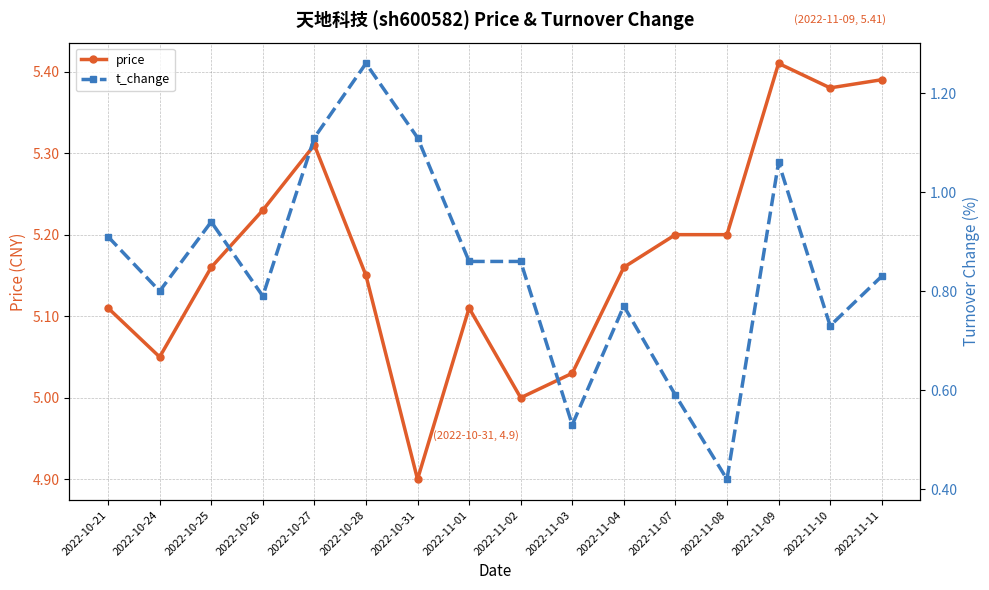

The value of t_change at 2022-10-28 is 2.0. True or false?

False